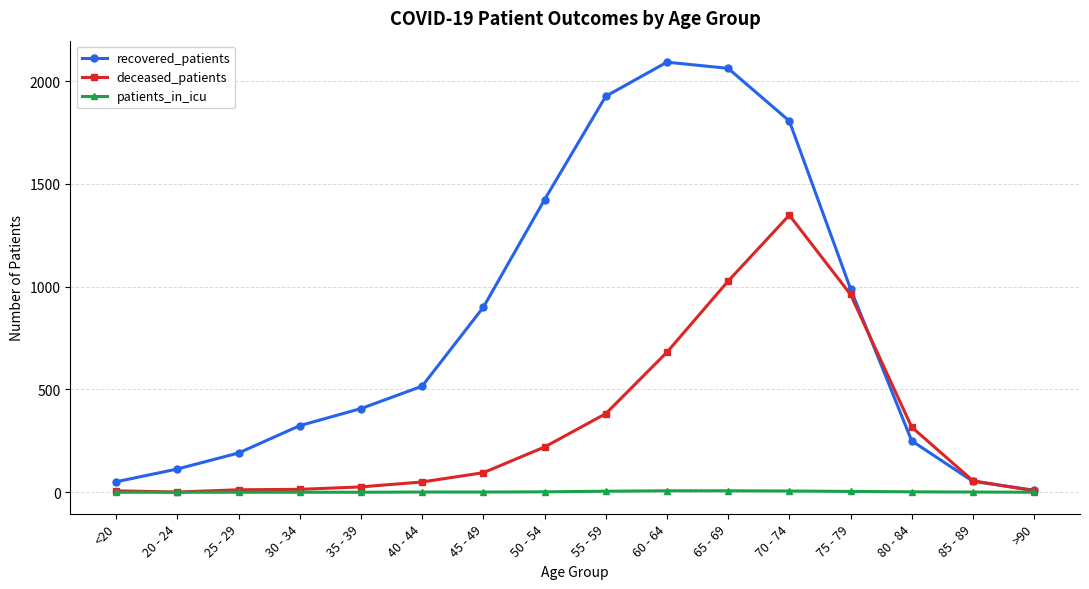

Is the value of recovered_patients at 25 - 29 greater than the value of patients_in_icu at 70 - 74?

Yes